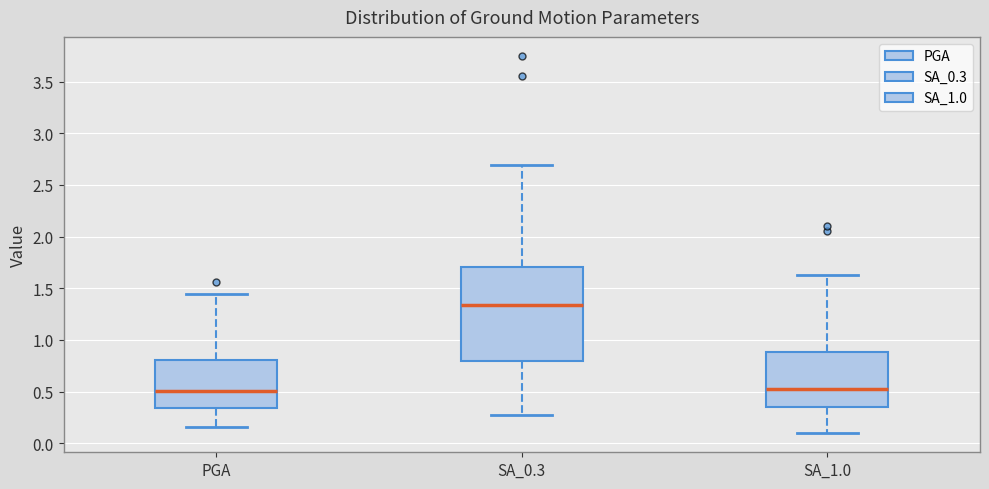

Which box has the highest median line?

SA_0.3